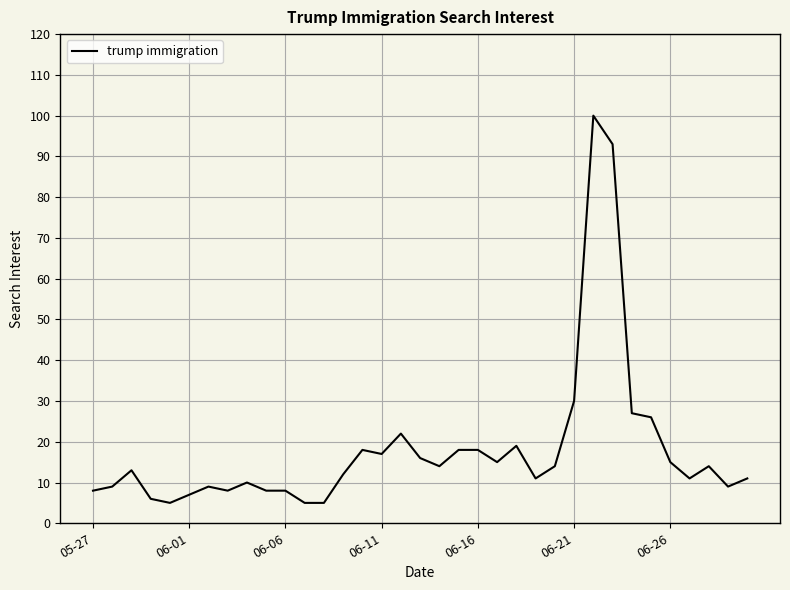

What is the minimum value shown in the chart?

5